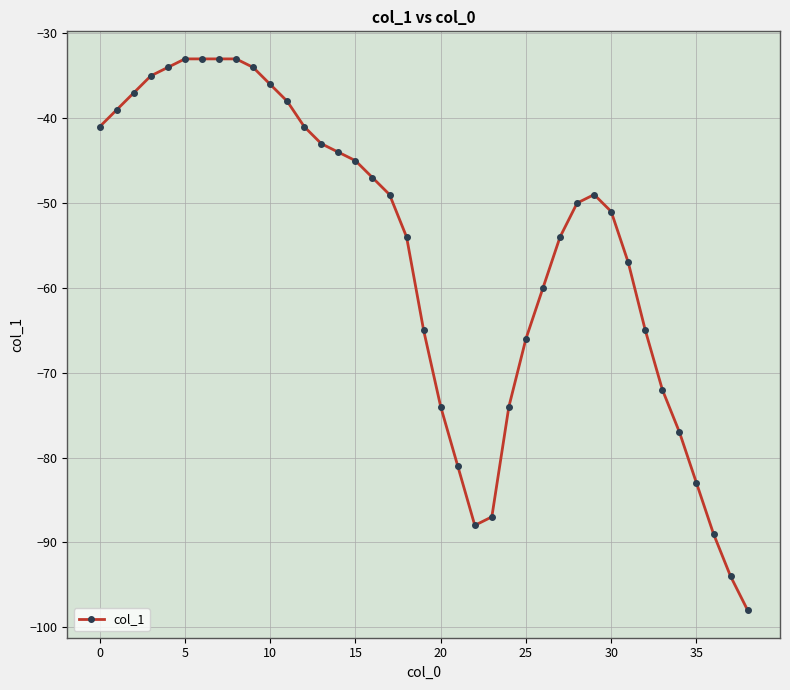

What is the average value?

-56